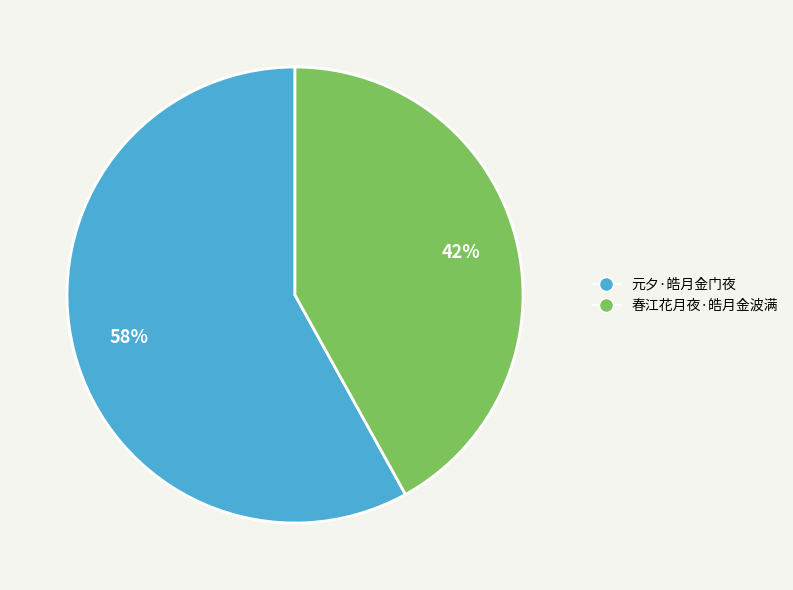

Does 春江花月夜·皓月金波满 account for over 50% of the chart?

No